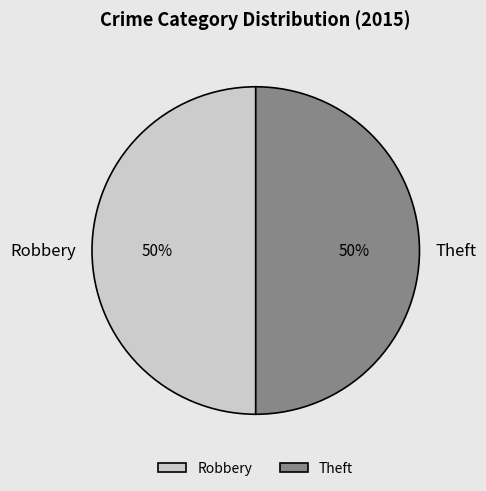

Do Robbery and Theft together represent more than half of the pie?

Yes